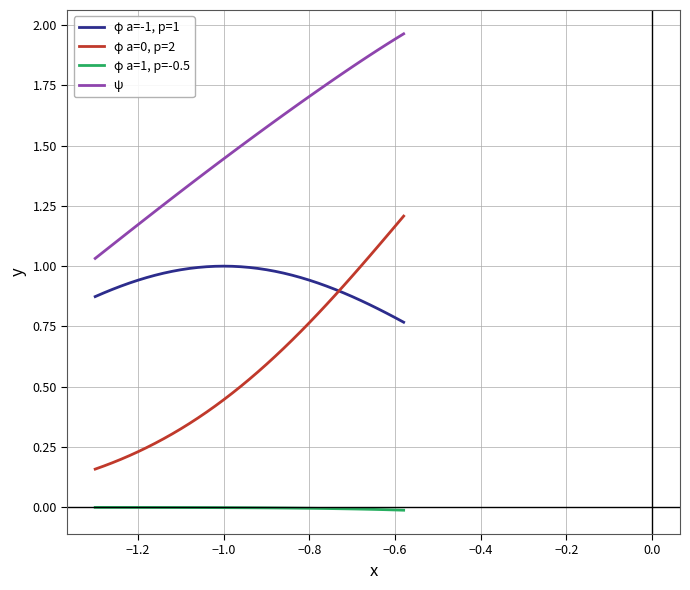

True or false: φ a=1, p=-0.5 and φ a=0, p=2 cross at least once.

False